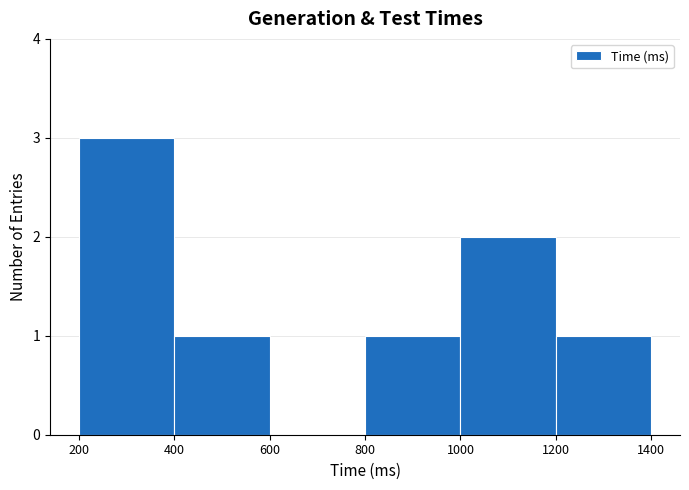

Reading left to right, transcribe this chart: for each bar, give the range it covers on the x-axis and its height. The values are not printed on the chart, so give them approximately, as read against the axis.

200 to 400: 3
400 to 600: 1
600 to 800: 0
800 to 1000: 1
1000 to 1200: 2
1200 to 1400: 1